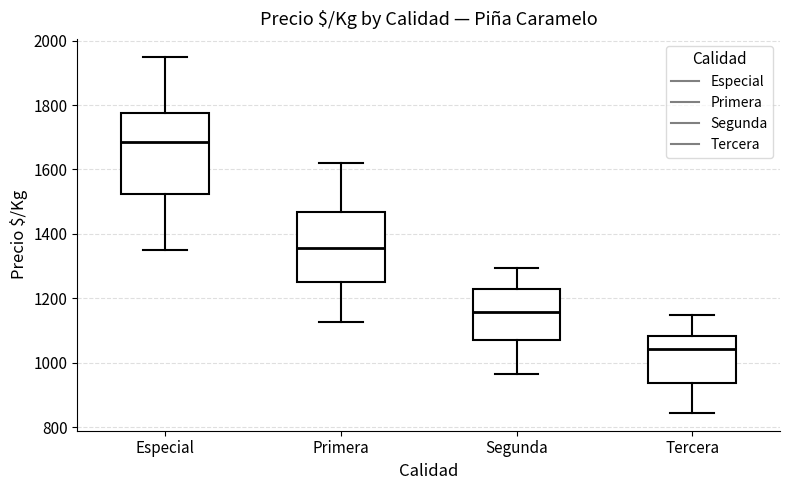

Reading left to right, transcribe this box plot: for each box, give where its median line is, the range the box spans, and where its two whiskers end, as read against the y-axis. The values are not printed on the chart, so give them approximately, as read against the axis.

Especial: median 1680, box 1520 to 1780, whiskers 1360 to 1960
Primera: median 1360, box 1260 to 1460, whiskers 1120 to 1620
Segunda: median 1160, box 1080 to 1220, whiskers 960 to 1300
Tercera: median 1040, box 940 to 1080, whiskers 840 to 1140